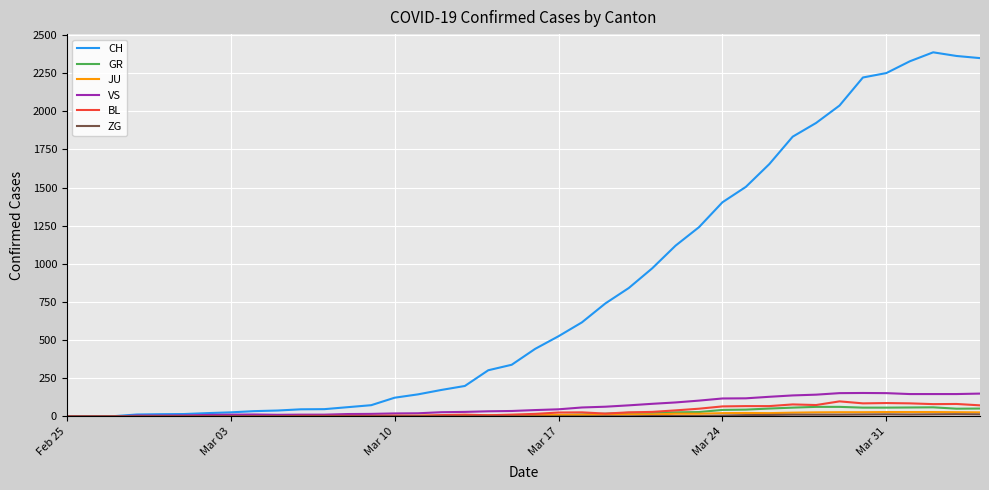

What is the highest value of the CH series?

2387